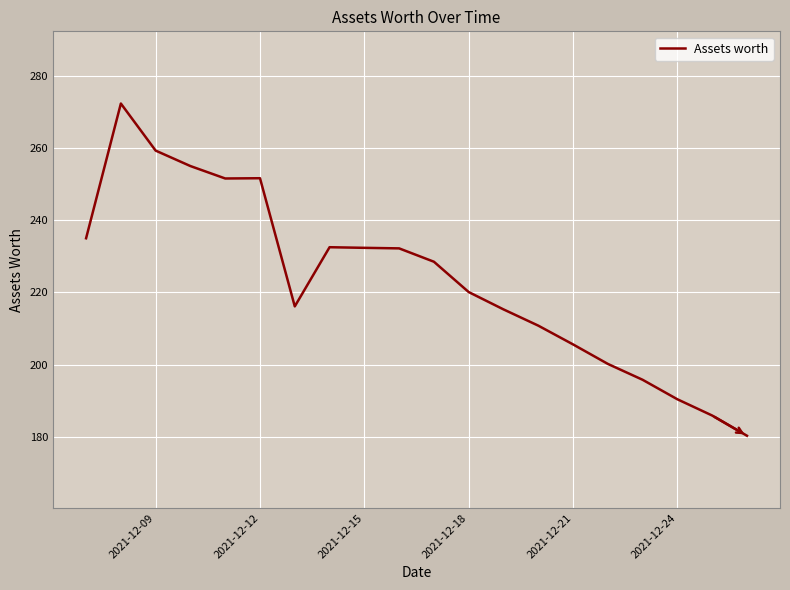

What is the greatest value displayed?

272.3